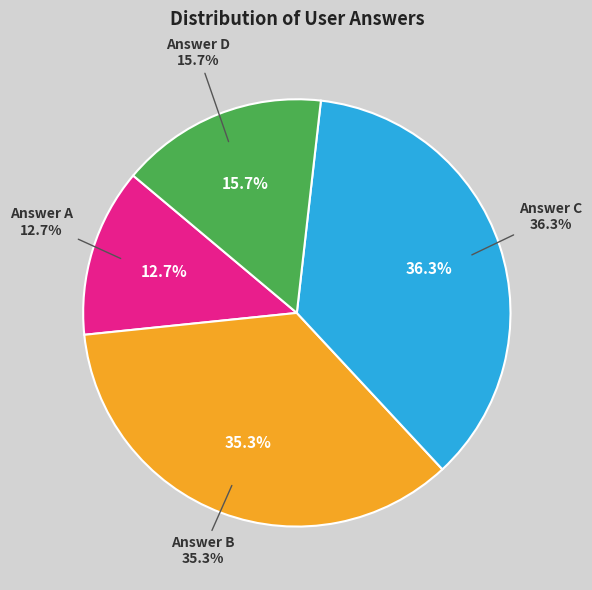

Does c represent more than half of the total?

No